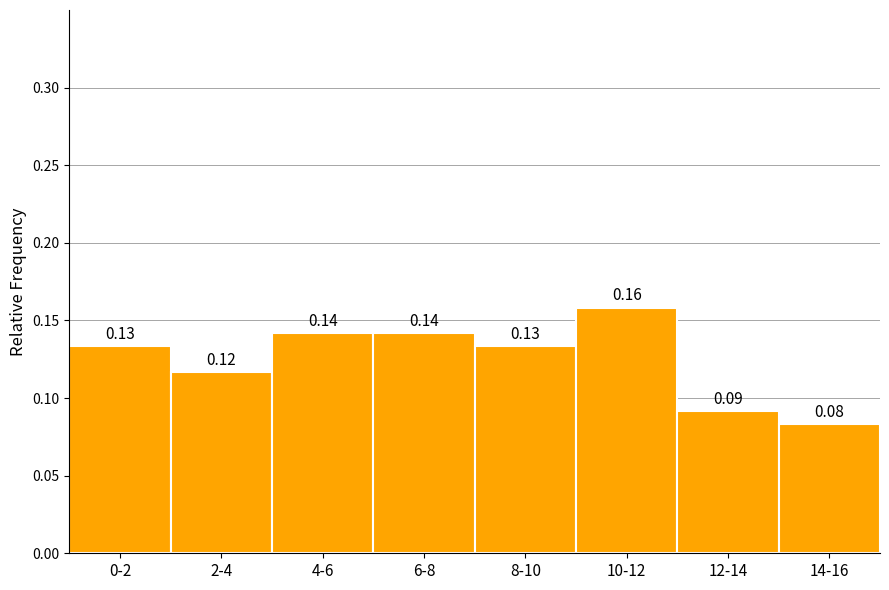

What is the sum of the values at 6-8 and 10-12?

0.3